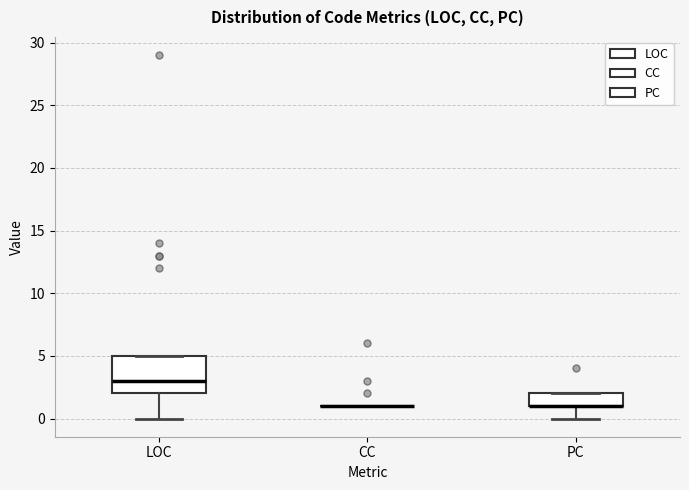

Where does the lower whisker of the box for PC end on the y-axis? The values are not printed on the chart, so give them approximately, as read against the axis.

0